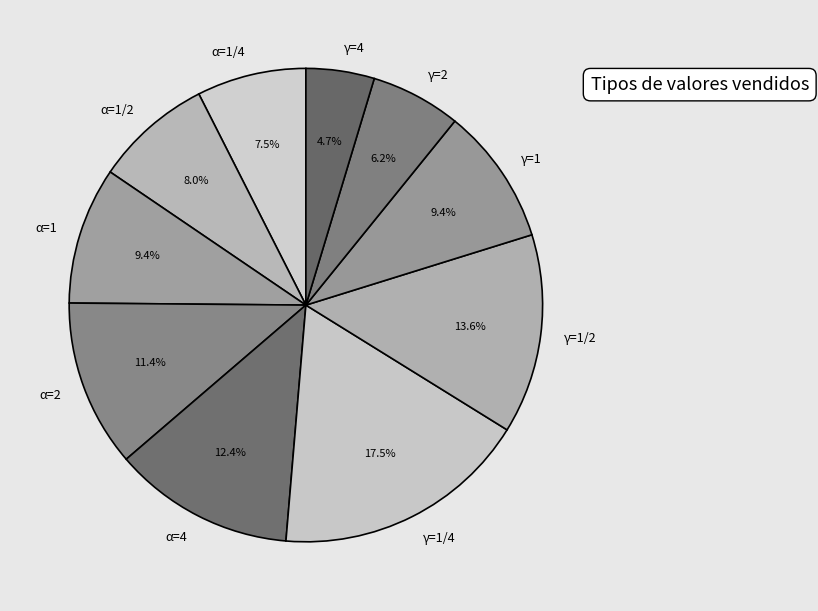

Is there a majority slice in this chart?

No